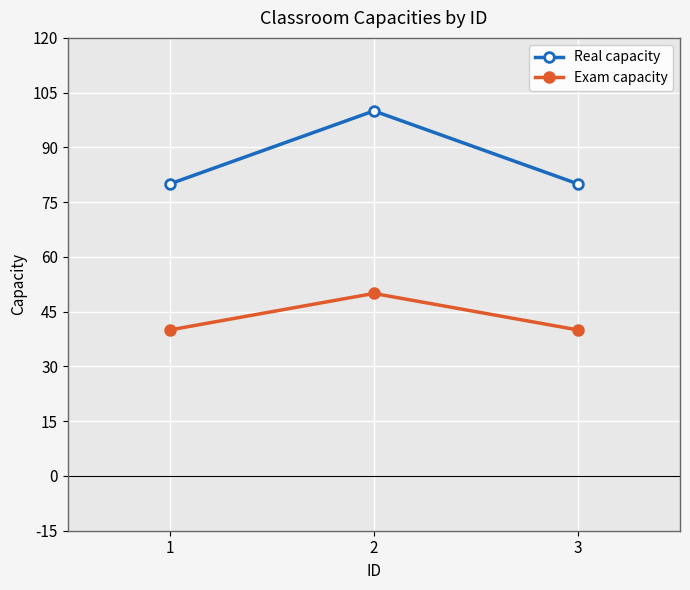

What is the minimum value for Exam capacity?

40